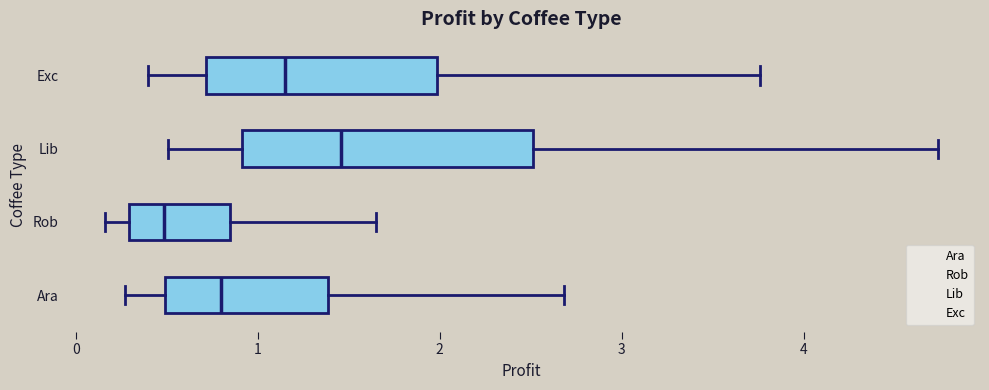

Reading bottom to top, read every box against the x-axis: the position of its median line, the range the box covers, and the ends of its whiskers. The values are not printed on the chart, so give them approximately, as read against the axis.

Ara: median 0.8, box 0.5 to 1.4, whiskers 0.3 to 2.7
Rob: median 0.5, box 0.3 to 0.8, whiskers 0.2 to 1.6
Lib: median 1.5, box 0.9 to 2.5, whiskers 0.5 to 4.7
Exc: median 1.2, box 0.7 to 2.0, whiskers 0.4 to 3.8